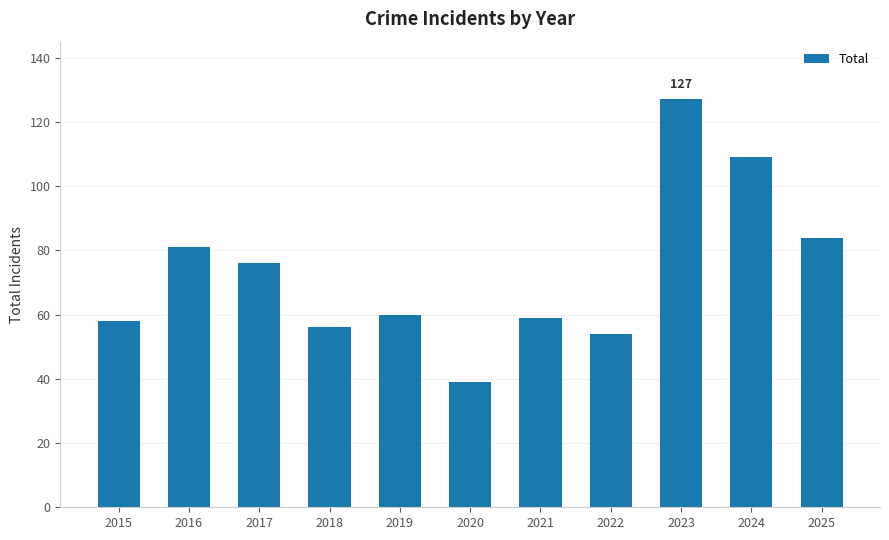

What is the smallest value displayed?

39